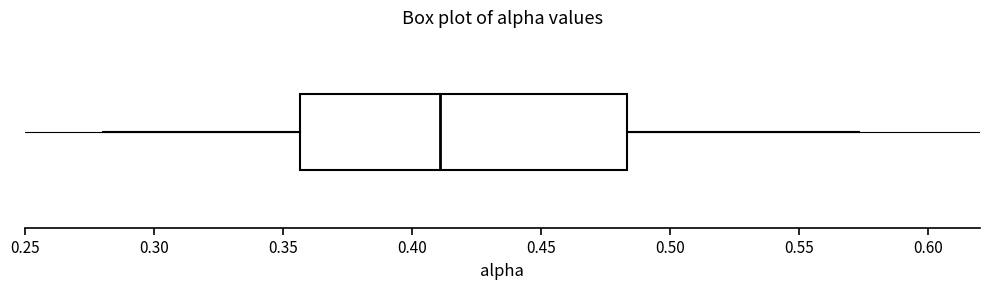

Transcribe this box plot: give where the median line is, the range the box spans, and where the two whiskers end, as read against the x-axis. The values are not printed on the chart, so give them approximately, as read against the axis.

median 0.410, box 0.355 to 0.485, whiskers 0.280 to 0.575